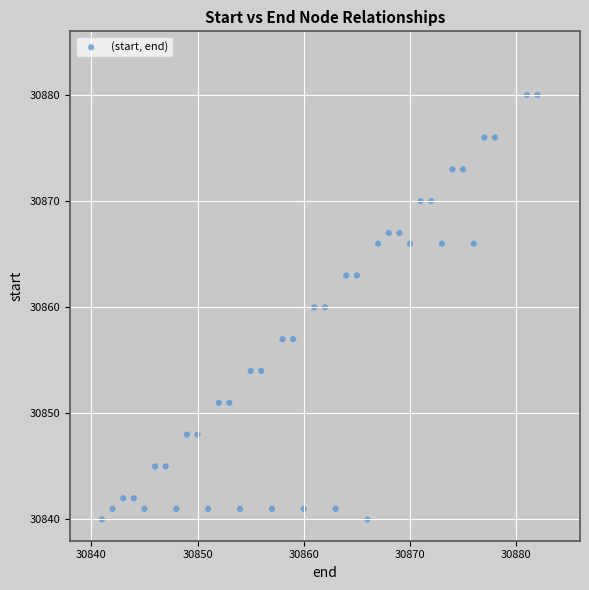

What is the range of Y values (max minus min)?

40